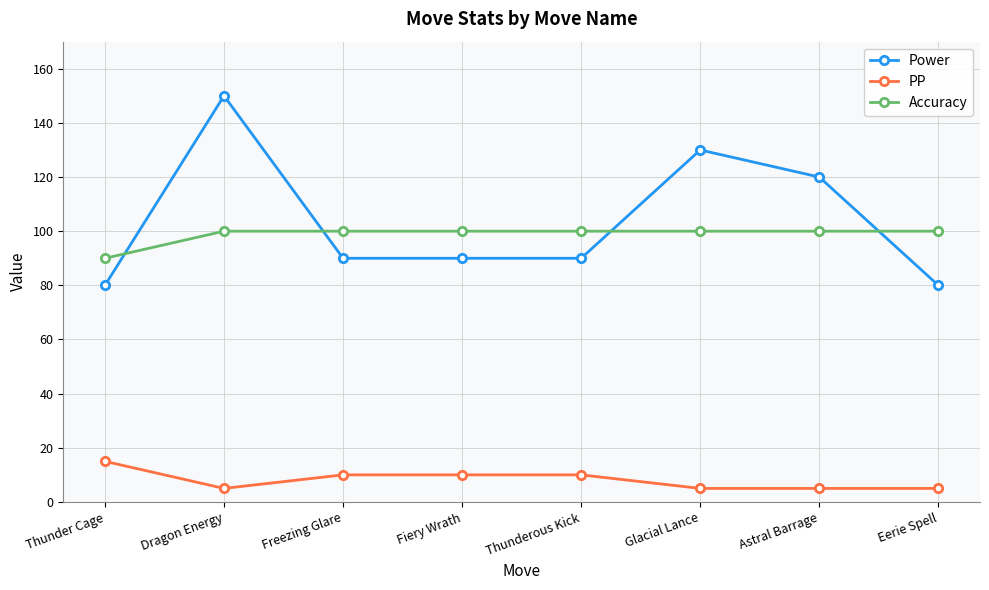

What is the difference between the second highest and second lowest values in the PP series?

5